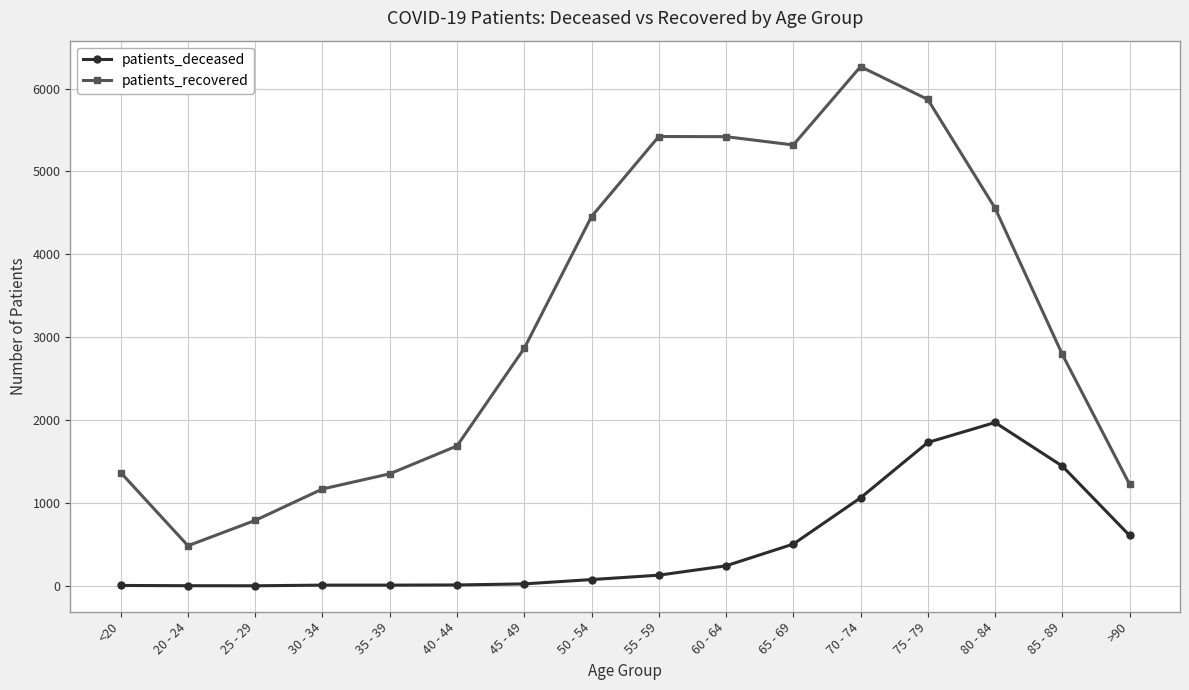

Does the chart have visible grid lines?

Yes